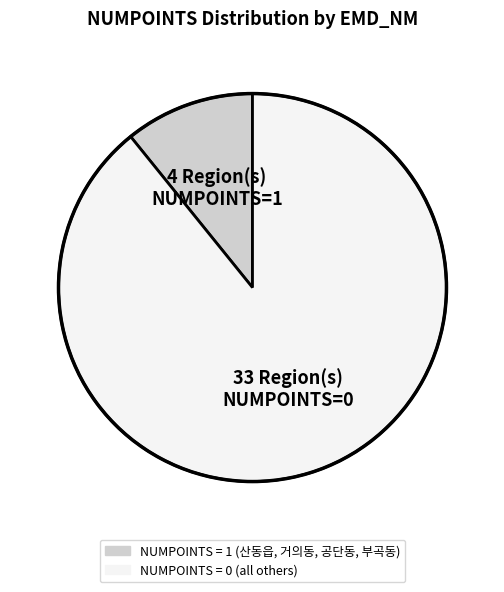

Count the number of slices in the pie.

2